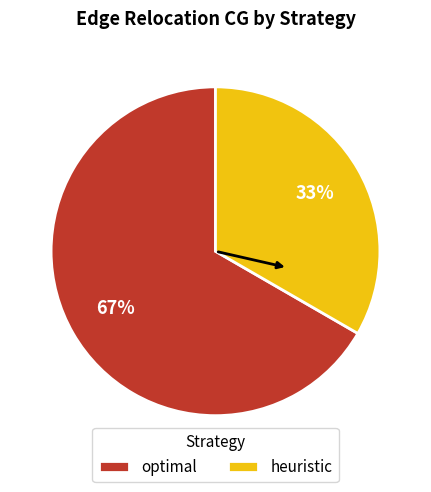

Is heuristic the majority of the pie?

No